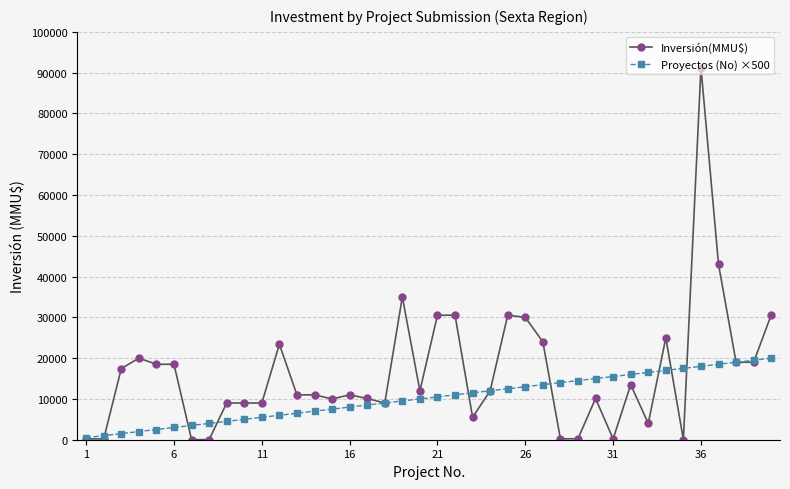

How many values in the Proyectos (No) ×500 series are below 10500?

20